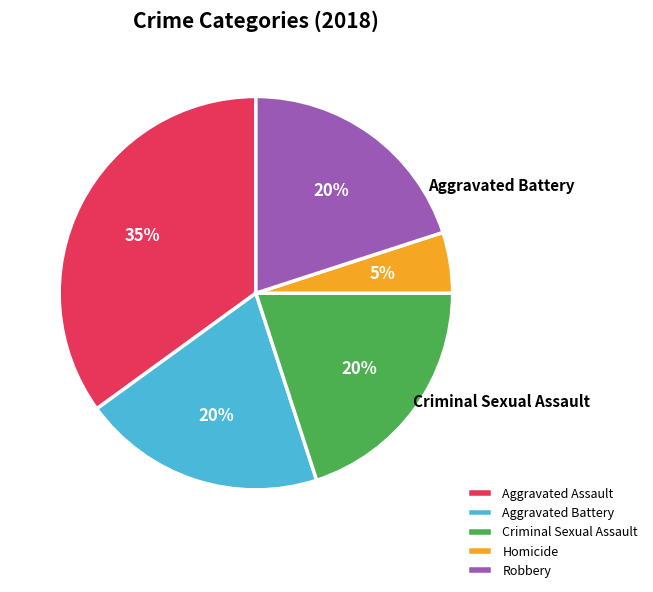

Which has a higher value, Robbery or Criminal Sexual Assault?

Robbery